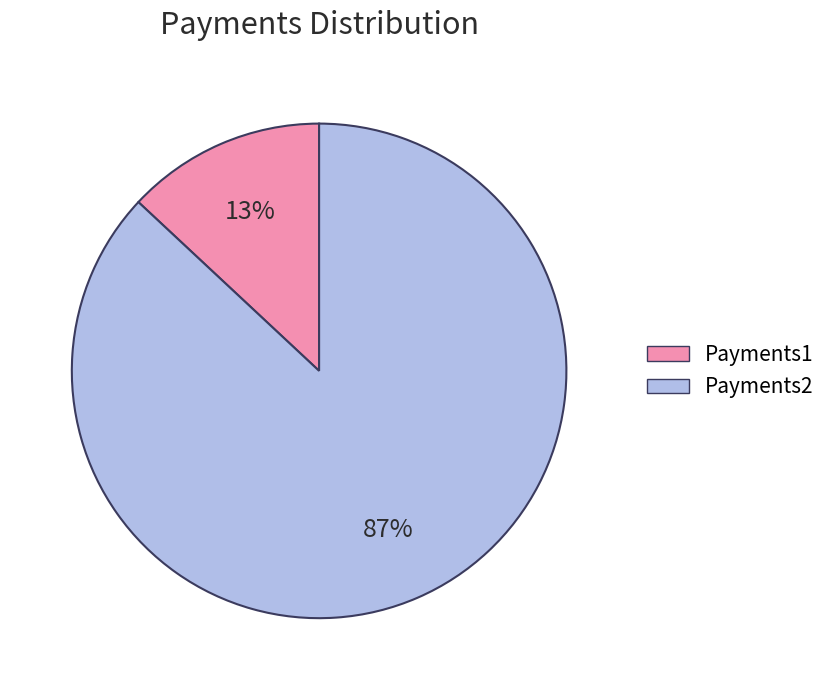

Which category has the biggest portion of the pie?

Payments2